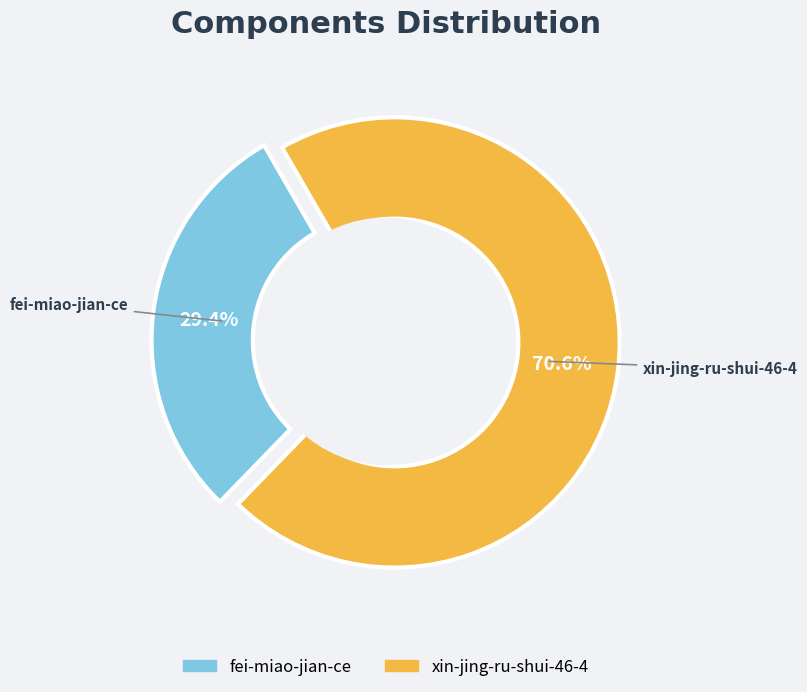

To the nearest percent, what is the average slice percentage?

50%